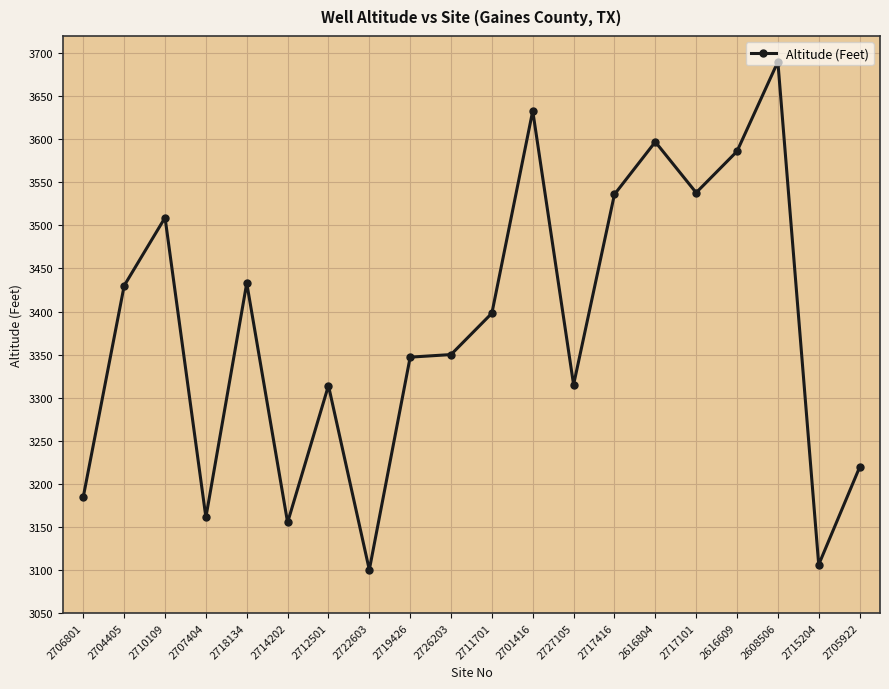

What is the value of the 20th point from the left?

3219